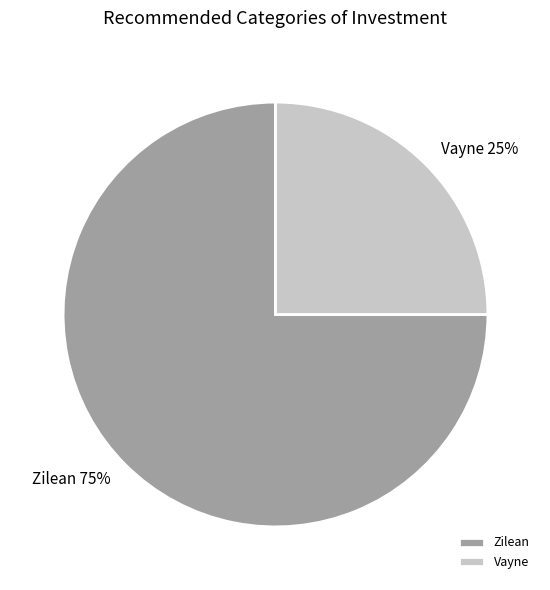

The Zilean slice represents 75% of the pie. True or false?

True